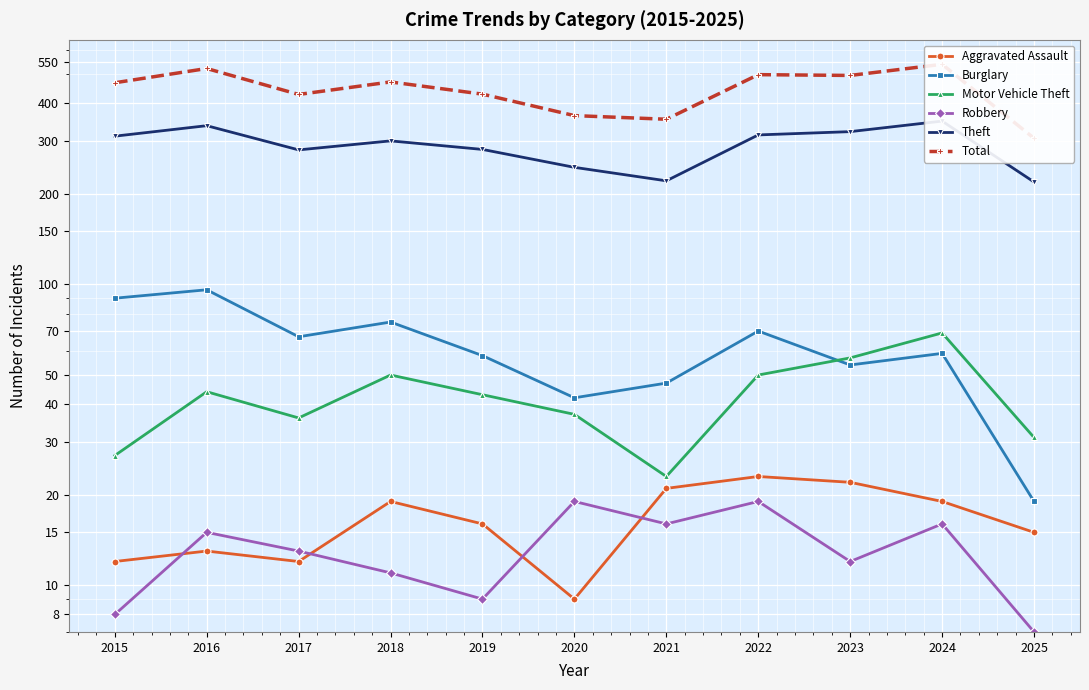

Which has a higher value, 2019 or 2016?

2019